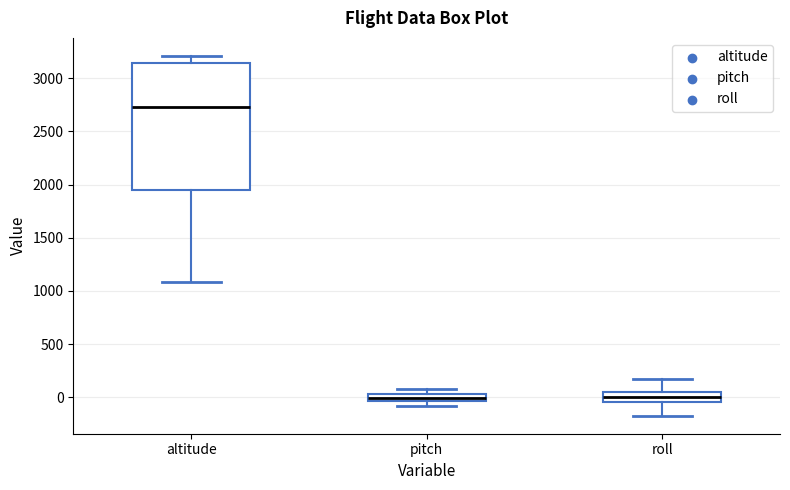

Where is the lower edge of the box for pitch on the y-axis? The values are not printed on the chart, so give them approximately, as read against the axis.

-50